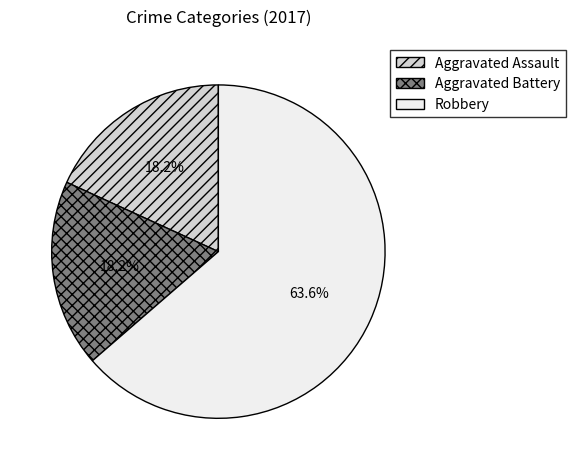

To the nearest percent, what is the average slice percentage?

33%